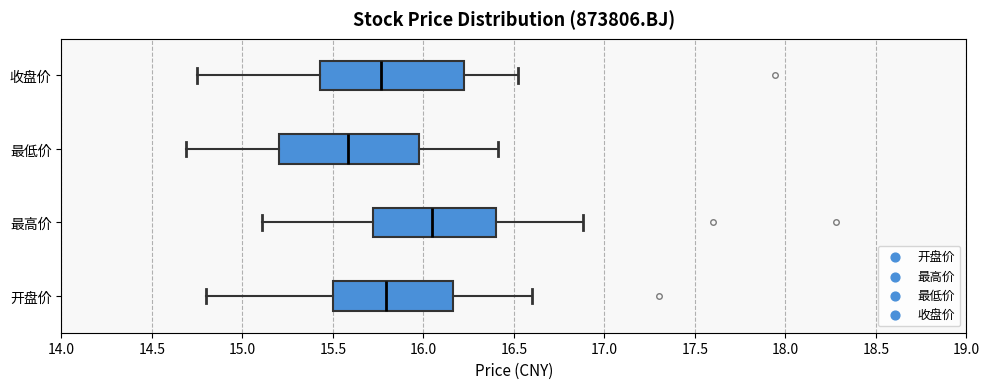

Reading bottom to top, read every box against the x-axis: the position of its median line, the range the box covers, and the ends of its whiskers. The values are not printed on the chart, so give them approximately, as read against the axis.

开盘价: median 15.80, box 15.50 to 16.15, whiskers 14.80 to 16.60
最高价: median 16.05, box 15.70 to 16.40, whiskers 15.10 to 16.90
最低价: median 15.60, box 15.20 to 16.00, whiskers 14.70 to 16.40
收盘价: median 15.75, box 15.45 to 16.20, whiskers 14.75 to 16.50